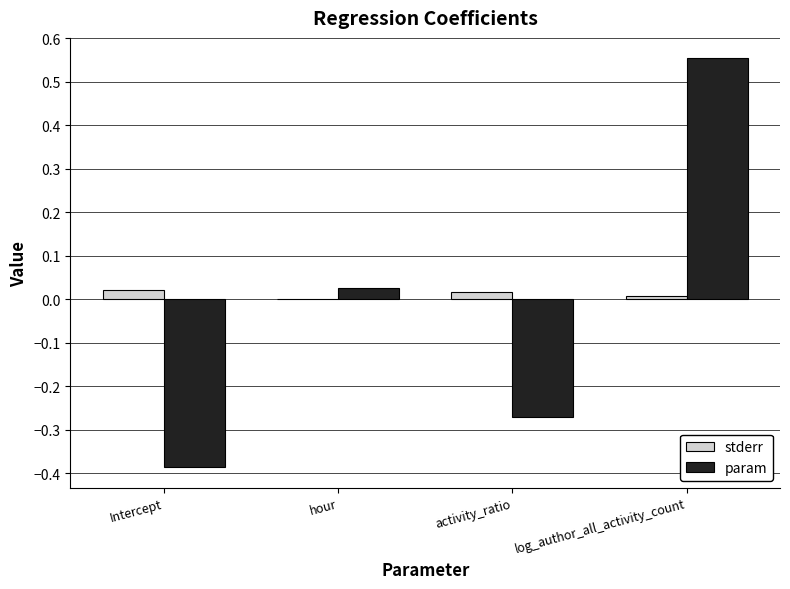

Is it true that stderr equals 0.0 at hour?

True